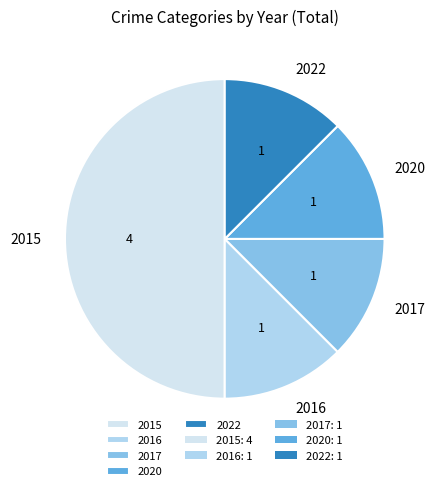

What is the ratio of the value at 2017 to the value at 2020?

1.0